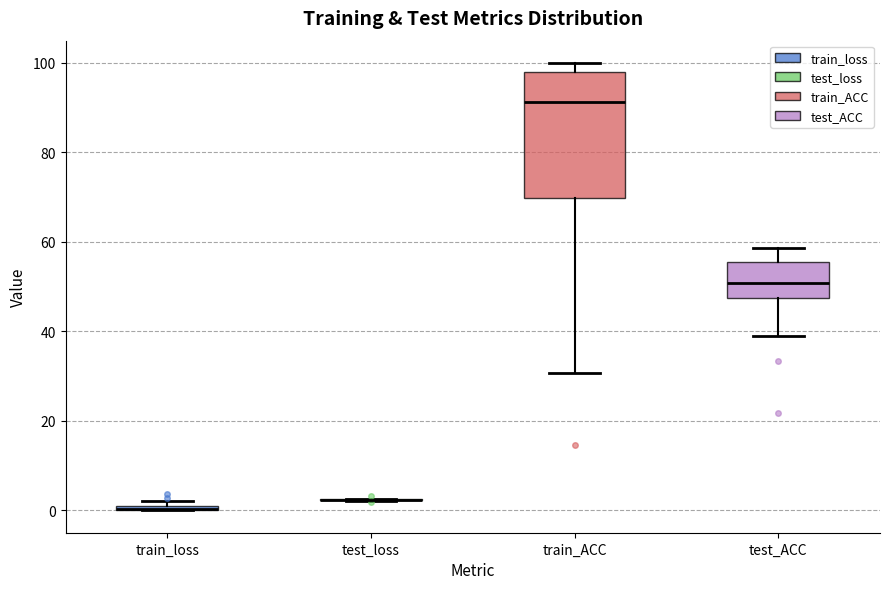

Where is the upper edge of the box for test_ACC on the y-axis? The values are not printed on the chart, so give them approximately, as read against the axis.

56